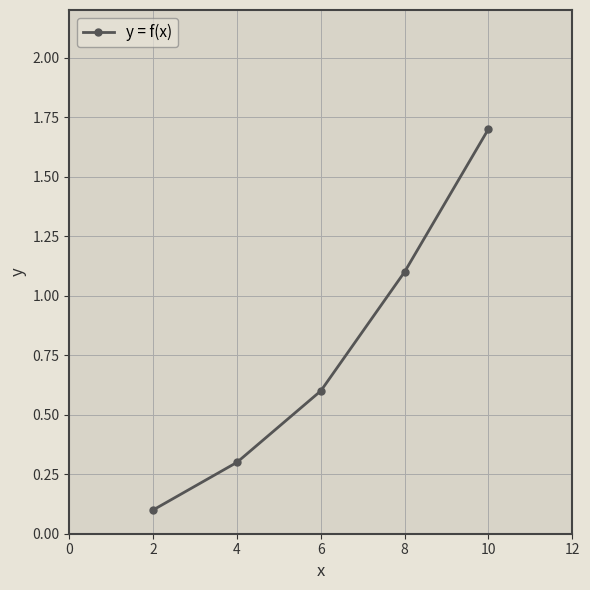

What is the difference between the values at 4 and 6?

0.3